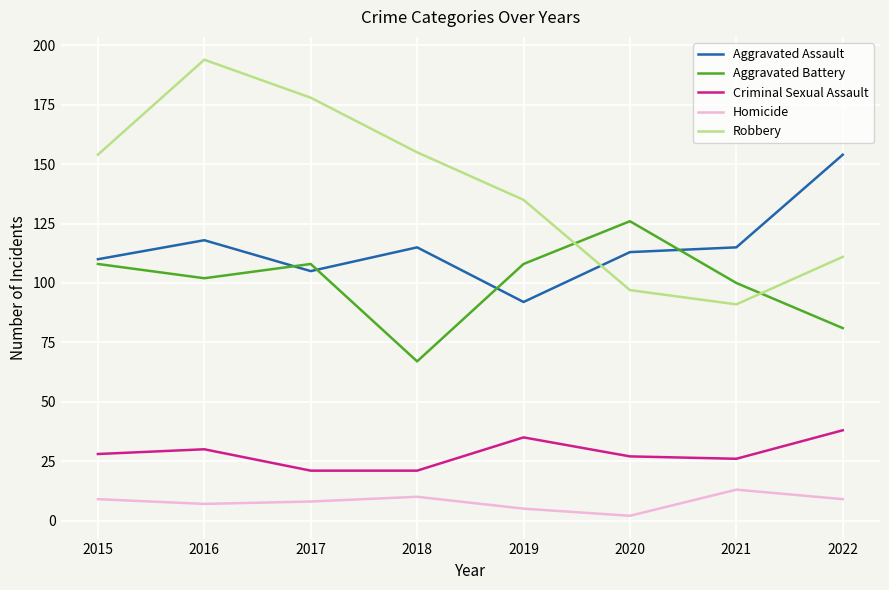

Which series has the largest total across all categories?

Robbery